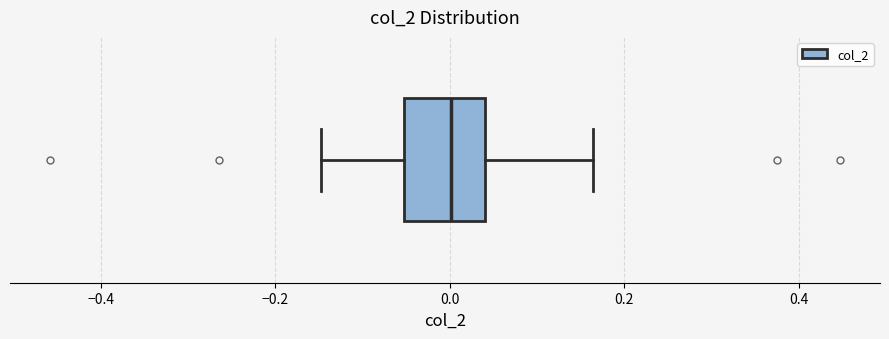

Transcribe this box plot: give where the median line is, the range the box spans, and where the two whiskers end, as read against the x-axis. The values are not printed on the chart, so give them approximately, as read against the axis.

median 0.00, box -0.06 to 0.04, whiskers -0.14 to 0.16